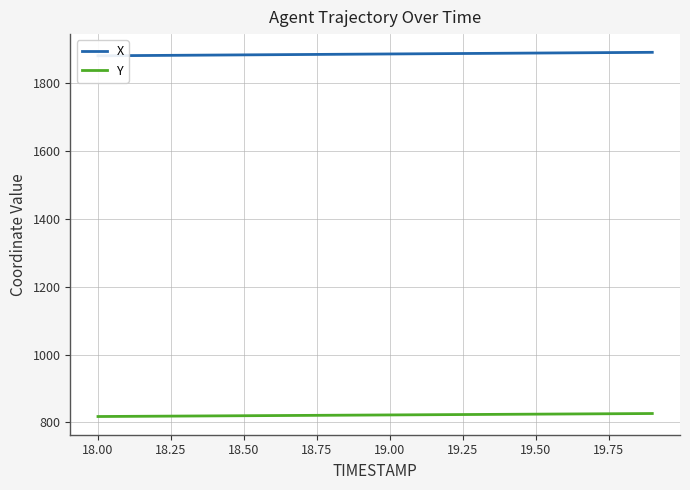

What is the maximum value for Y?

826.3